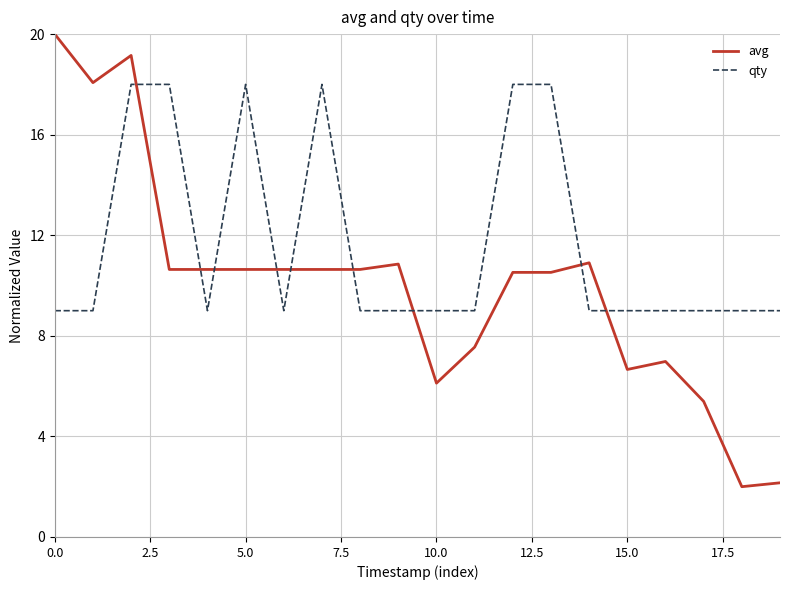

What is the maximum value for qty?

18.0